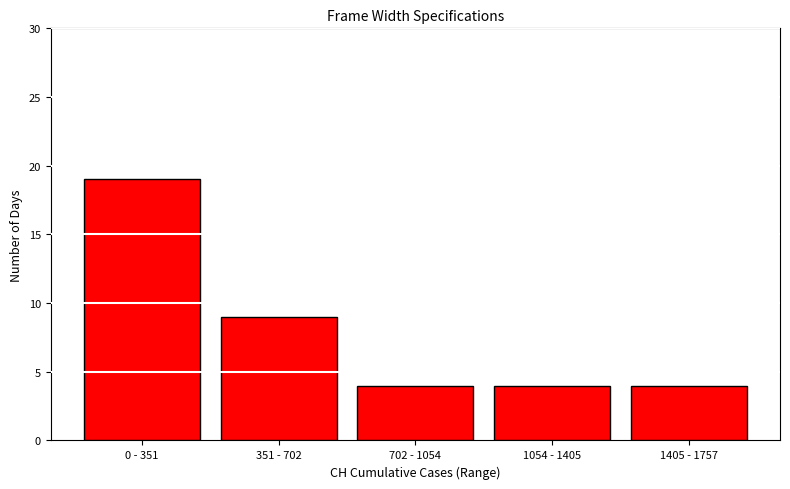

Reading right to left, transcribe all the data shown in this chart.

4	4	4	9	19